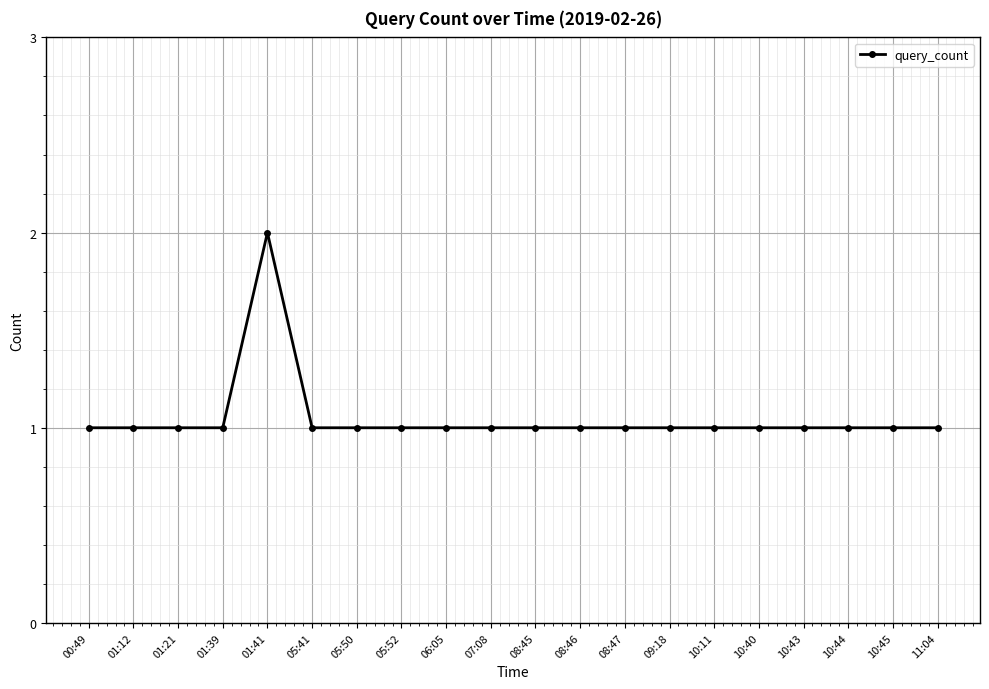

What is the sum of all values?

21